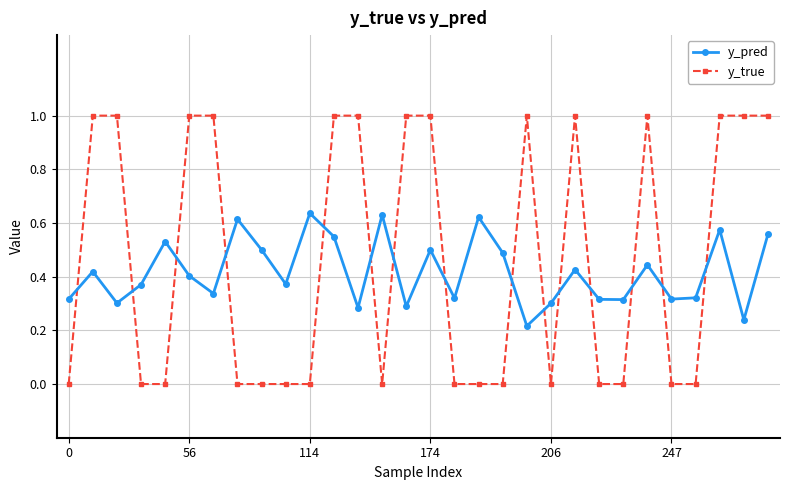

List the series in order of their peak value, lowest first.

y_pred, y_true